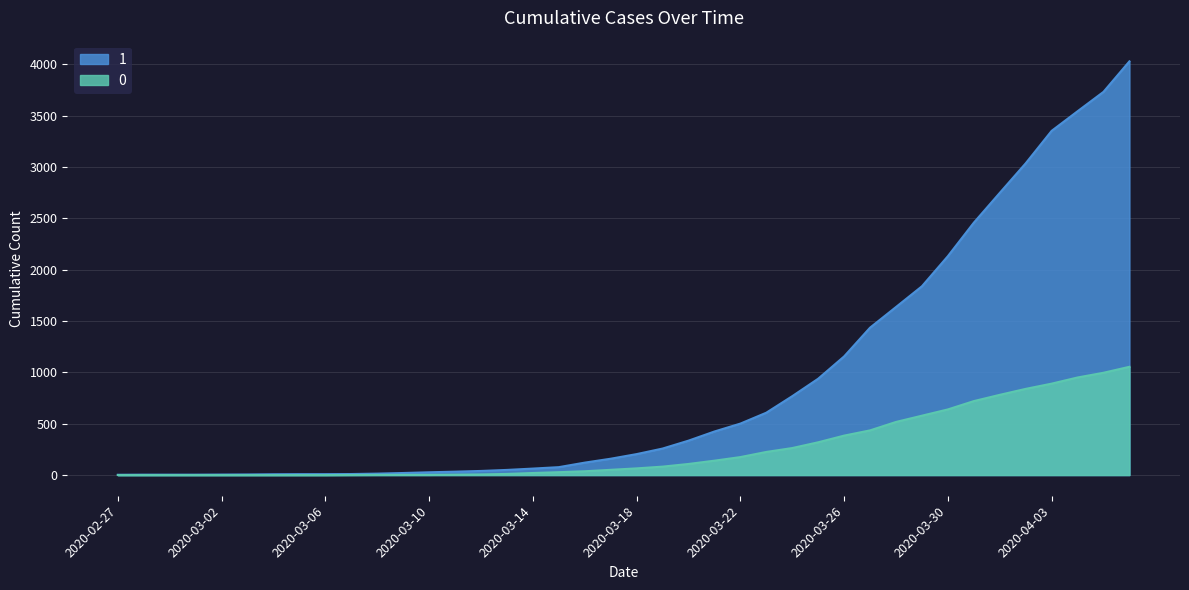

Which has a higher value, 2020-03-28 or 2020-03-30?

2020-03-30